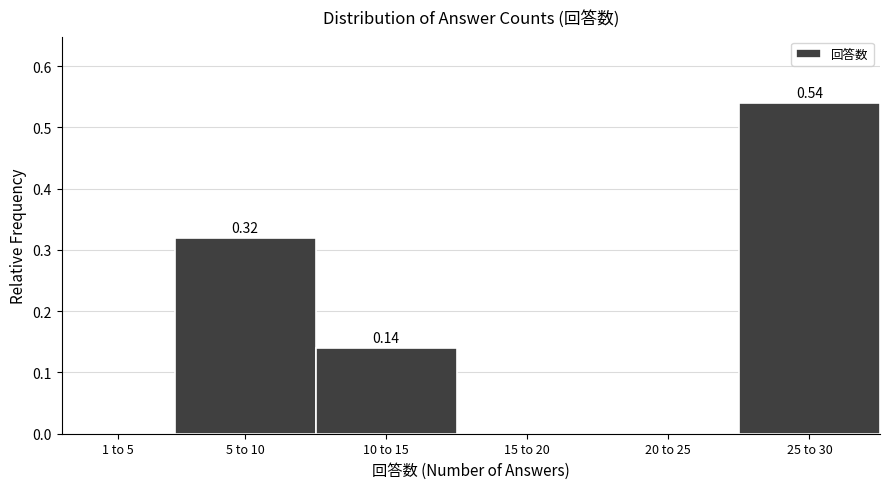

What is the change in value from 1 to 5 to 10 to 15?

+0.1